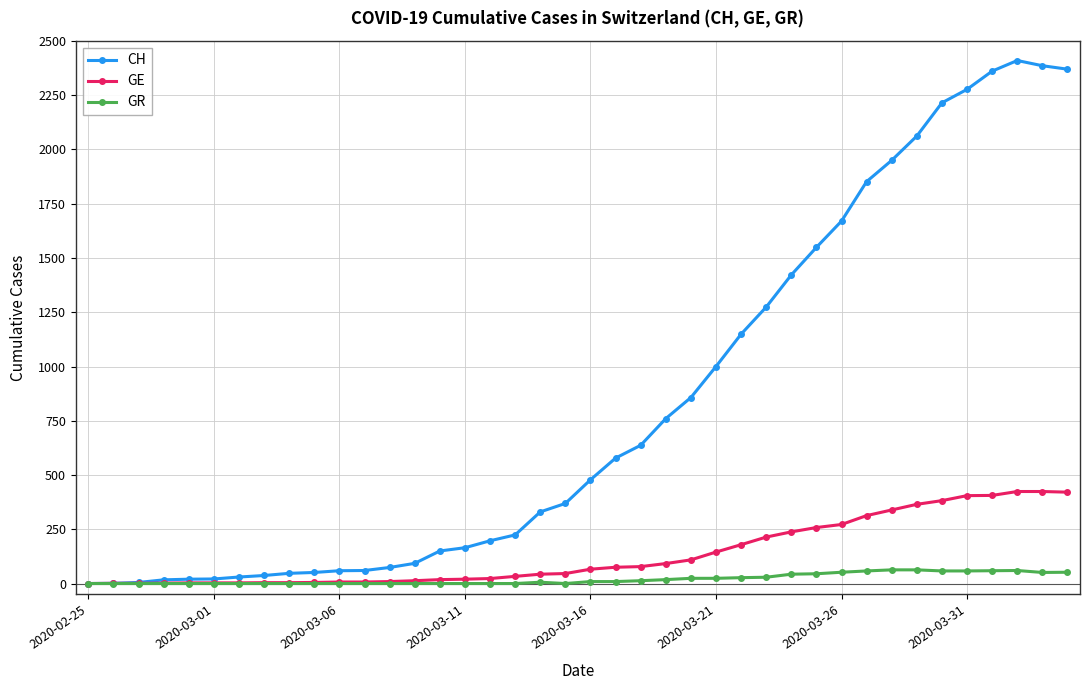

True or false: CH has more than 0 points higher than both neighbors.

True